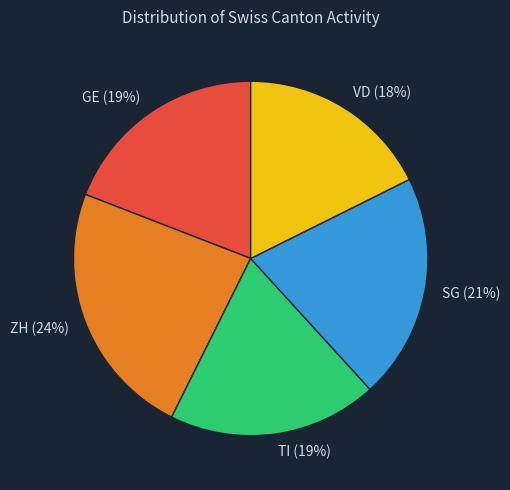

What percentage is the VD slice, to the nearest percent?

18%